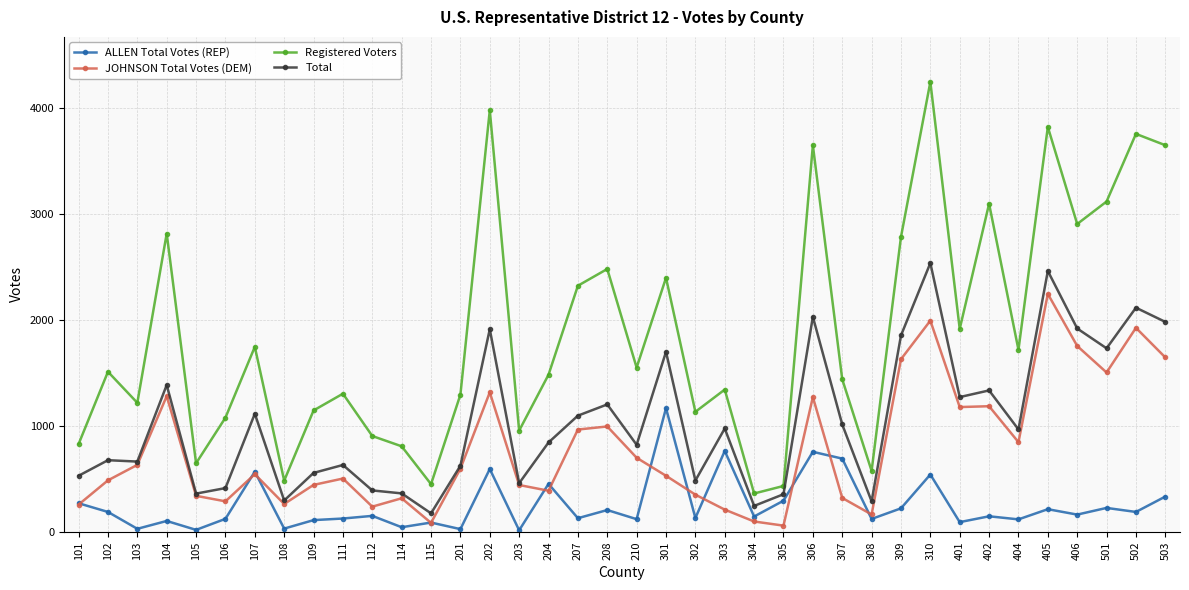

Which label corresponds to the largest value in the chart?

310